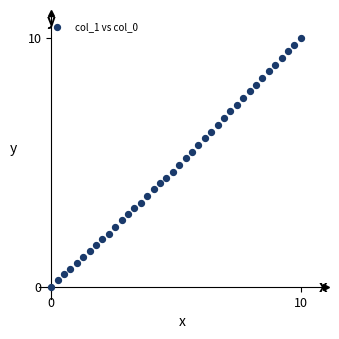

What is the range of Y values (max minus min)?

10.0